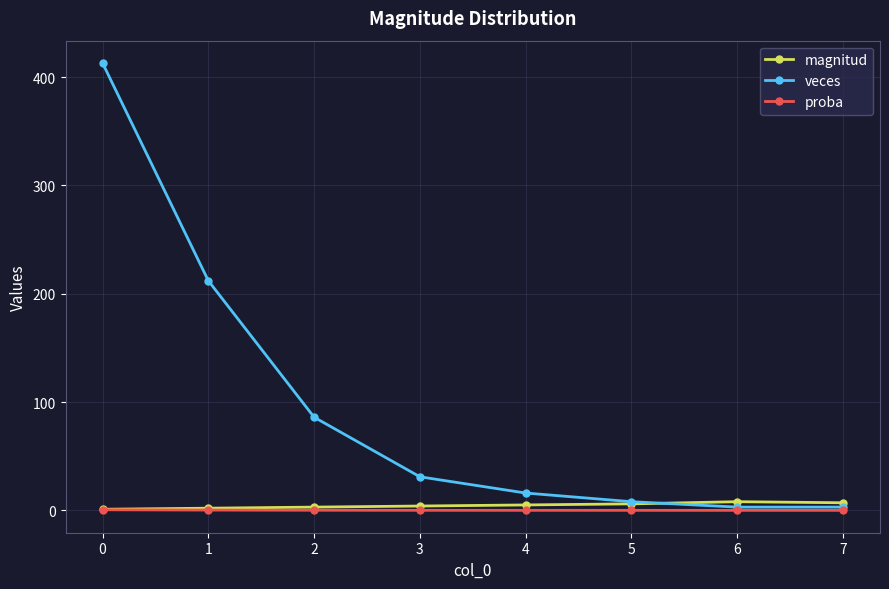

What are all the series names shown in the legend?

magnitud, veces, proba